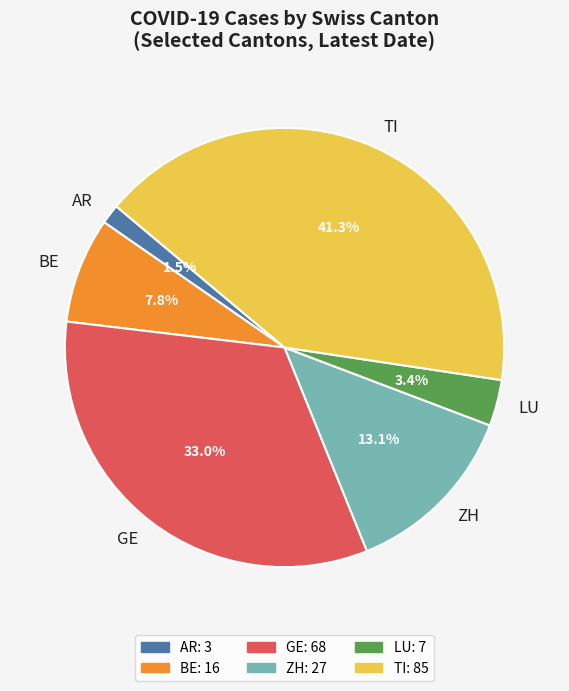

Which category has the smallest portion of the pie?

AR